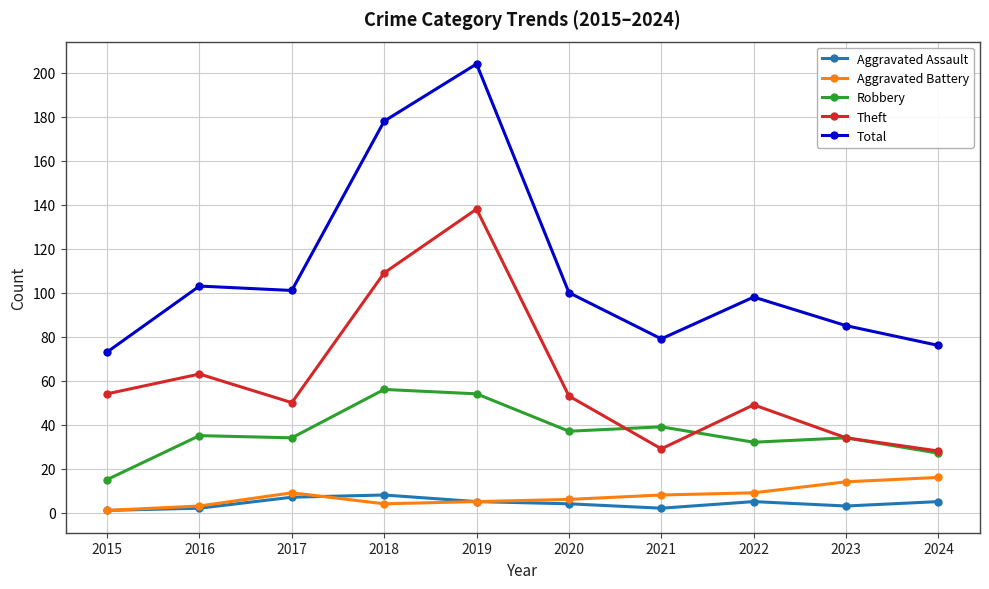

Which series has the widest spread of values?

Total